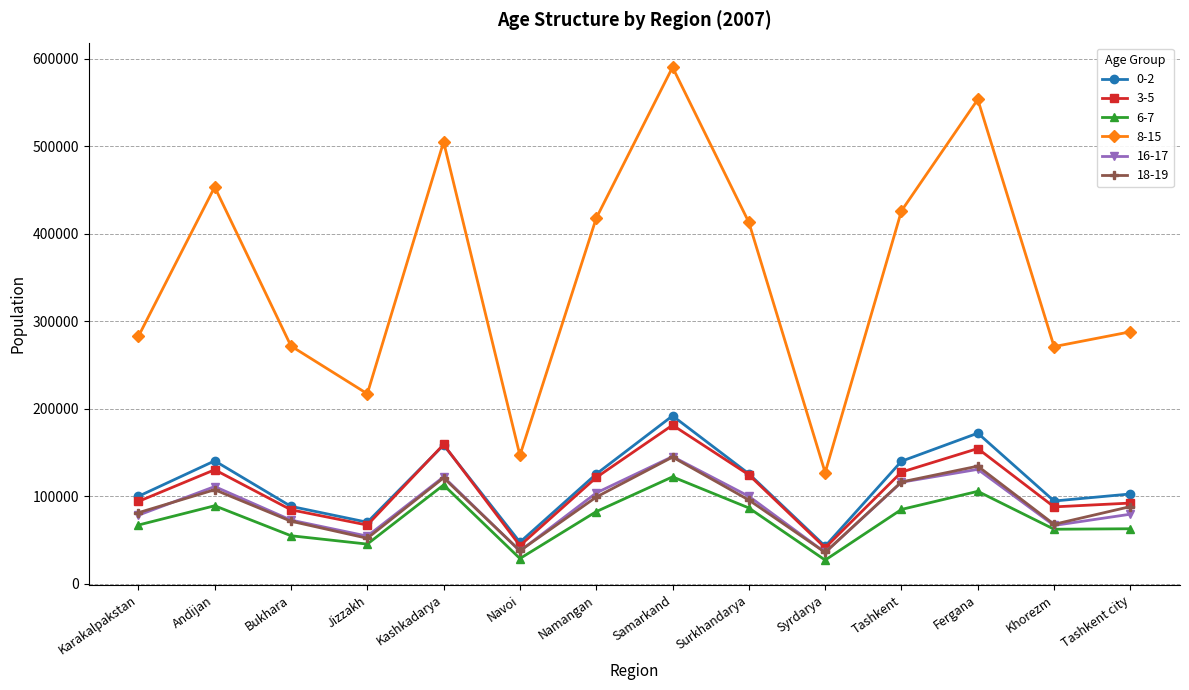

True or false: 16-17 has a value of 145474 at Samarkand.

True